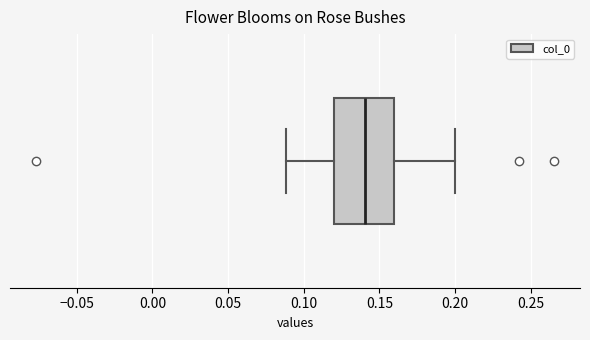

Transcribe this box plot: give where the median line is, the range the box spans, and where the two whiskers end, as read against the x-axis. The values are not printed on the chart, so give them approximately, as read against the axis.

median 0.14, box 0.12 to 0.16, whiskers 0.09 to 0.20